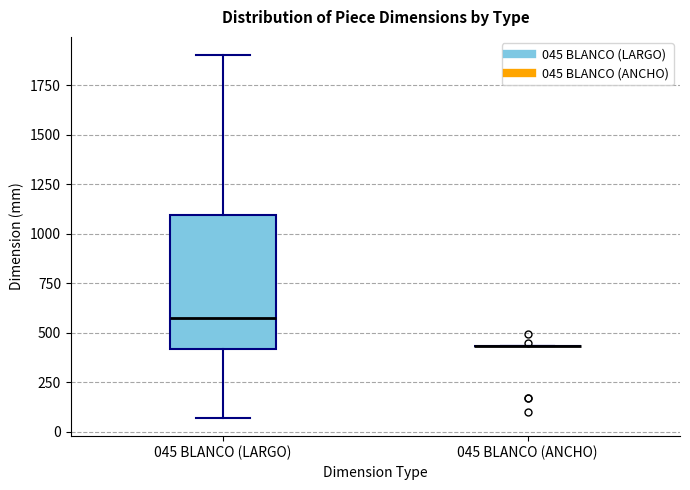

Reading left to right, read every box against the y-axis: the position of its median line, the range the box covers, and the ends of its whiskers. The values are not printed on the chart, so give them approximately, as read against the axis.

045 BLANCO (LARGO): median 600, box 400 to 1100, whiskers 50 to 1900
045 BLANCO (ANCHO): box collapsed to a line at 450, whiskers 450 to 450